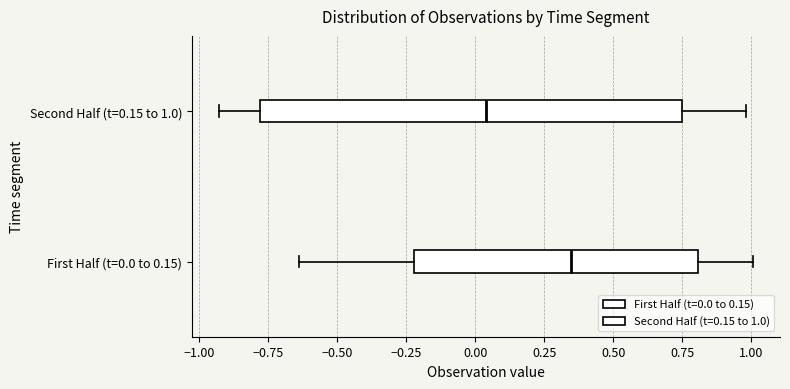

Which box's median line is the furthest to the left?

Second Half (t=0.15 to 1.0)